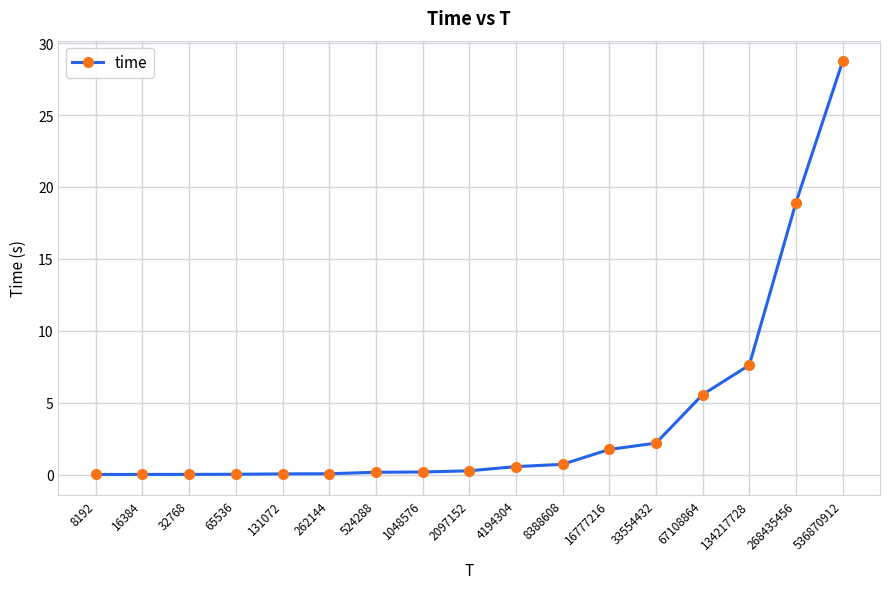

Which category has the highest value across all series?

536870912